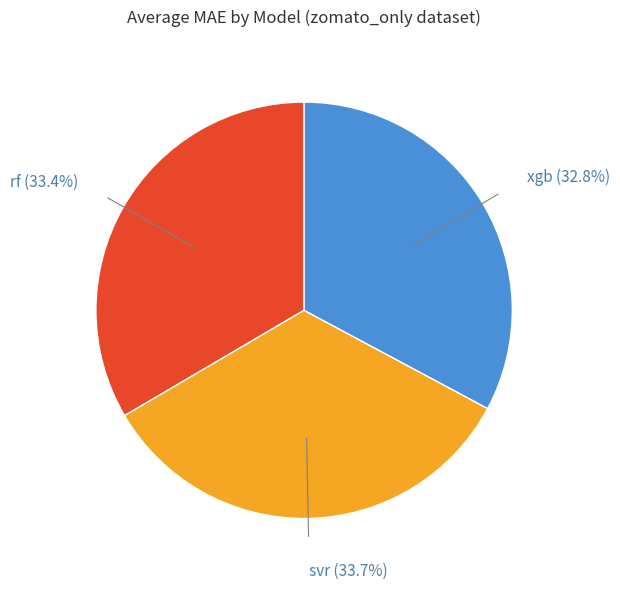

Is there any slice that represents more than half of the pie?

No